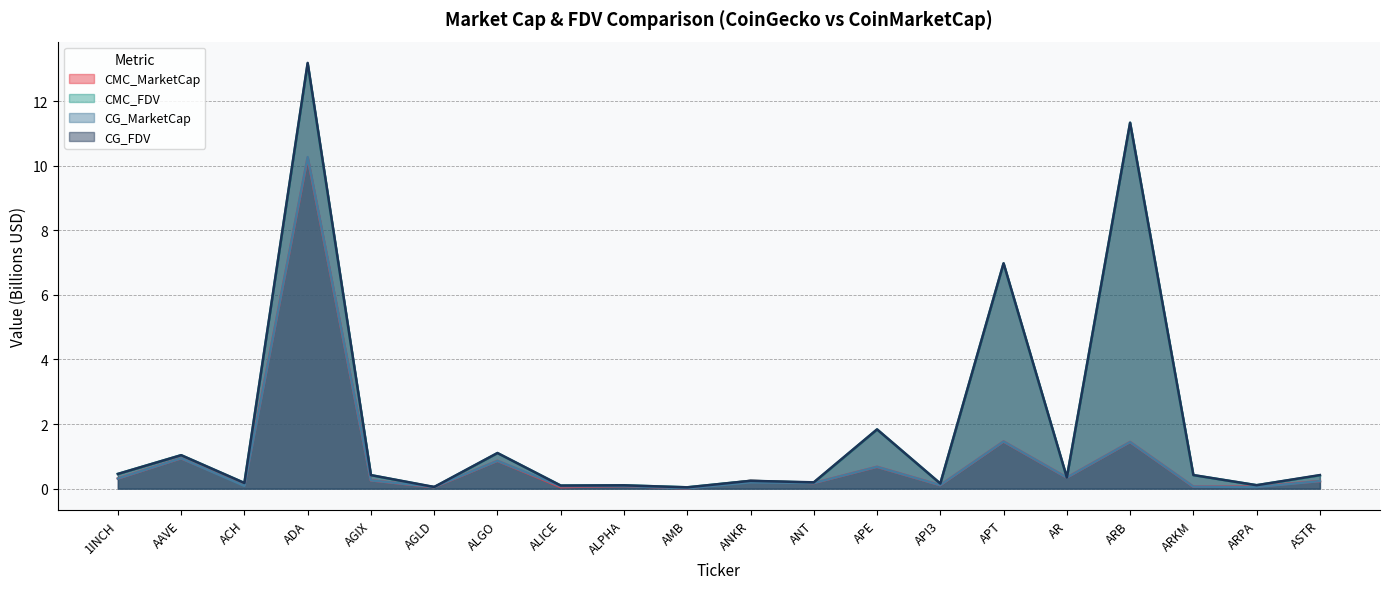

Read the CG_FDV value at ACH.

0.2